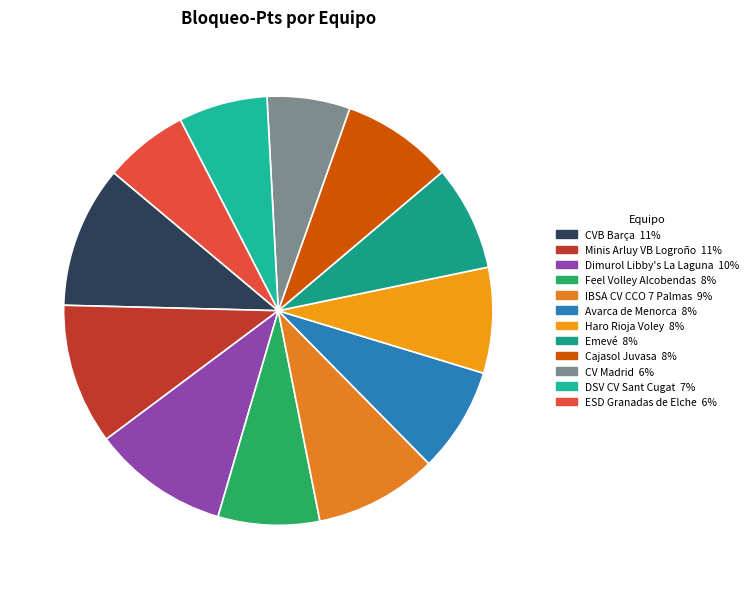

How many segments does this pie chart have?

12